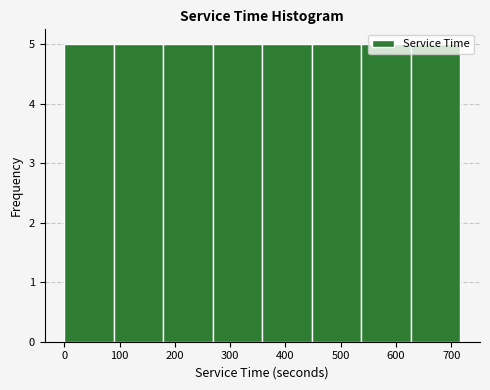

Reading left to right, transcribe this chart: for each bar, give the range it covers on the x-axis and its height. Neither the bar edges nor the heights are printed on the chart, so give them approximately, as read against the axes.

0 to 90: 5
90 to 180: 5
180 to 270: 5
270 to 360: 5
360 to 450: 5
450 to 540: 5
540 to 630: 5
630 to 720: 5